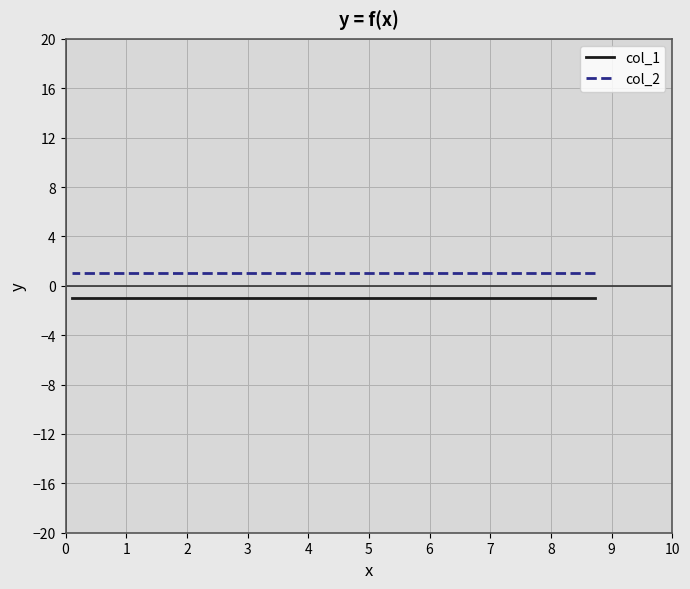

What is the sum of all col_1 values?

-10